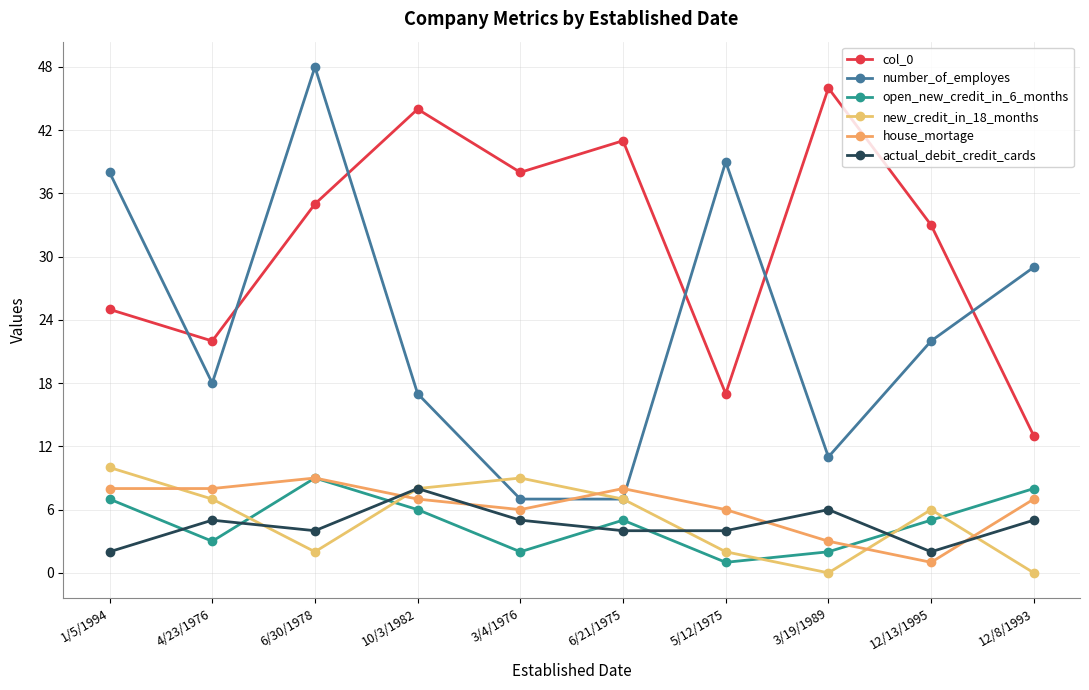

How many interior local valleys does the number_of_employes series have?

2